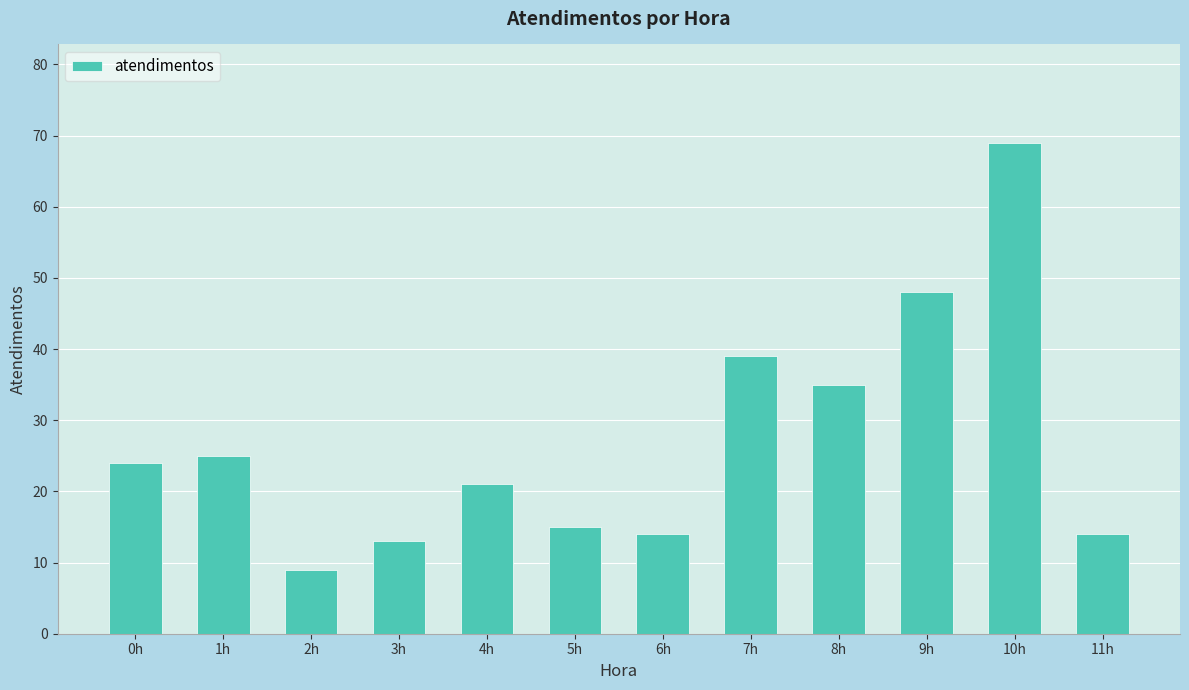

Where is the data nearest to the value 39?

7h